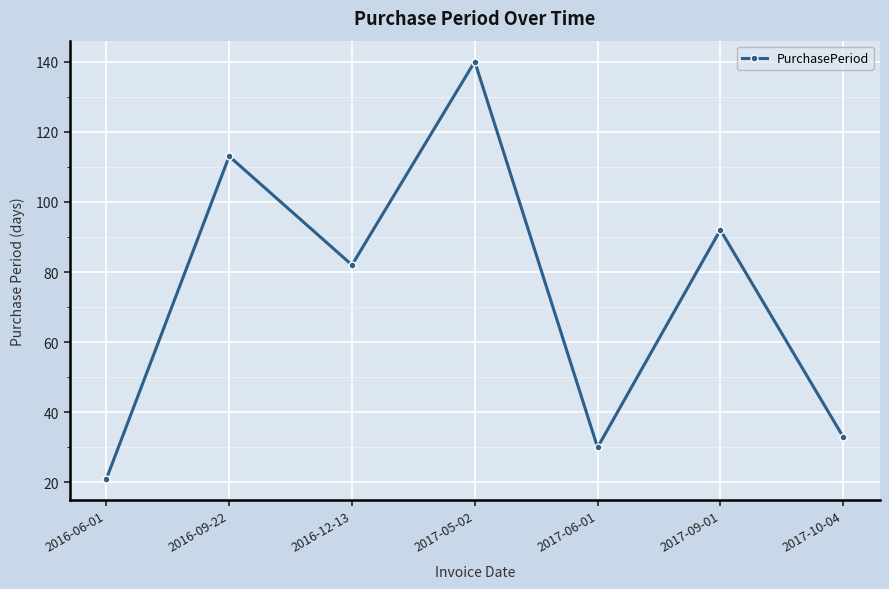

Rank the categories by value from highest to lowest.

2017-05-02, 2016-09-22, 2017-09-01, 2016-12-13, 2017-10-04, 2017-06-01, 2016-06-01